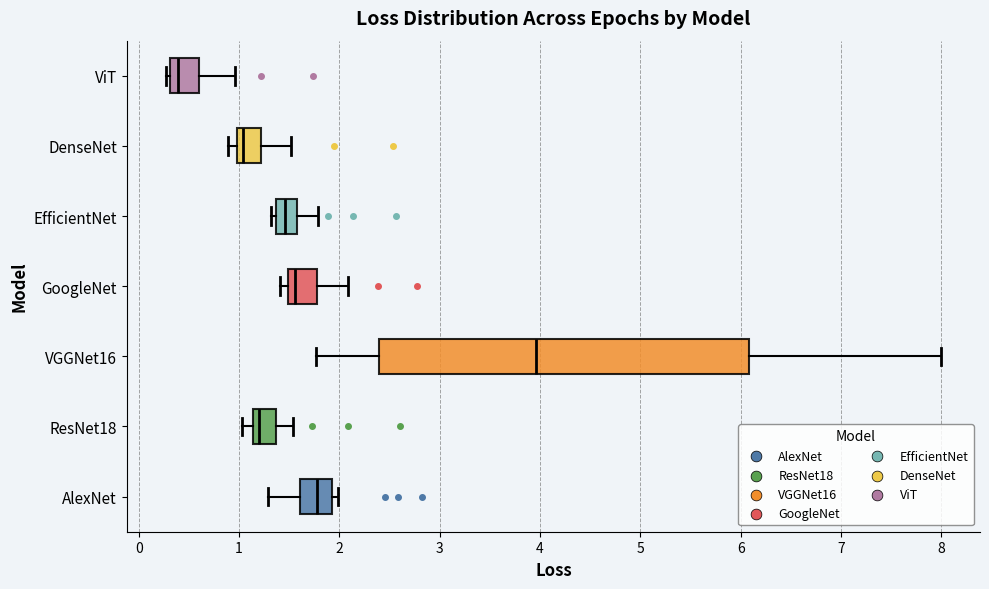

Where does the right whisker of the box for GoogleNet end on the x-axis? The values are not printed on the chart, so give them approximately, as read against the axis.

2.1